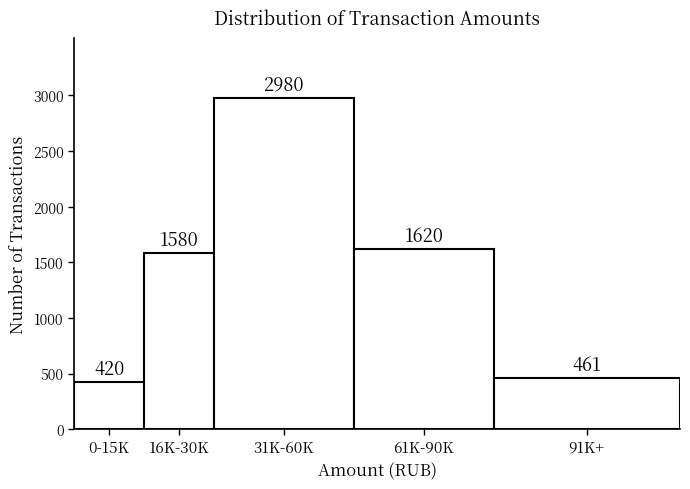

Reading left to right, extract all data points from this chart.

420	1580	2980	1620	461